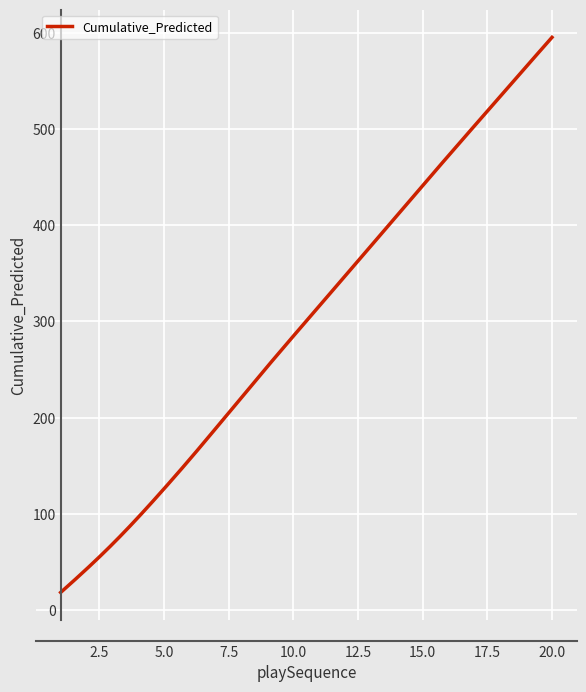

What is the maximum value shown in the chart?

595.1